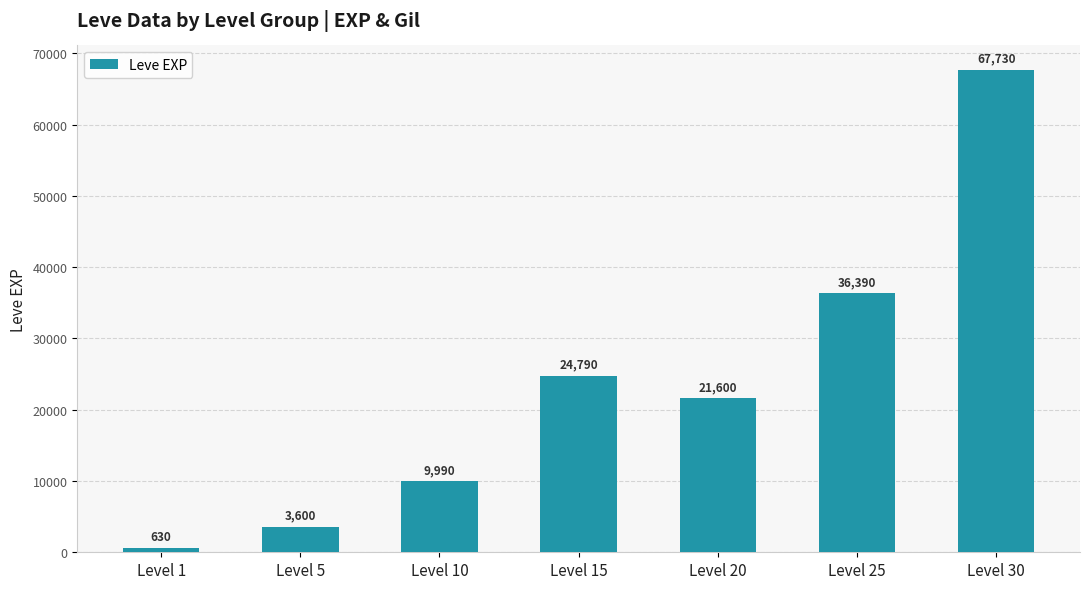

Where does the data first go above 21600?

Level 15